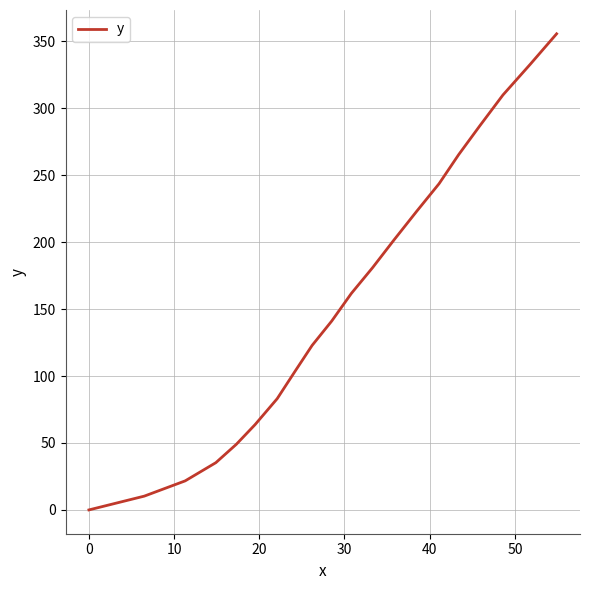

What is the greatest value displayed?

355.7